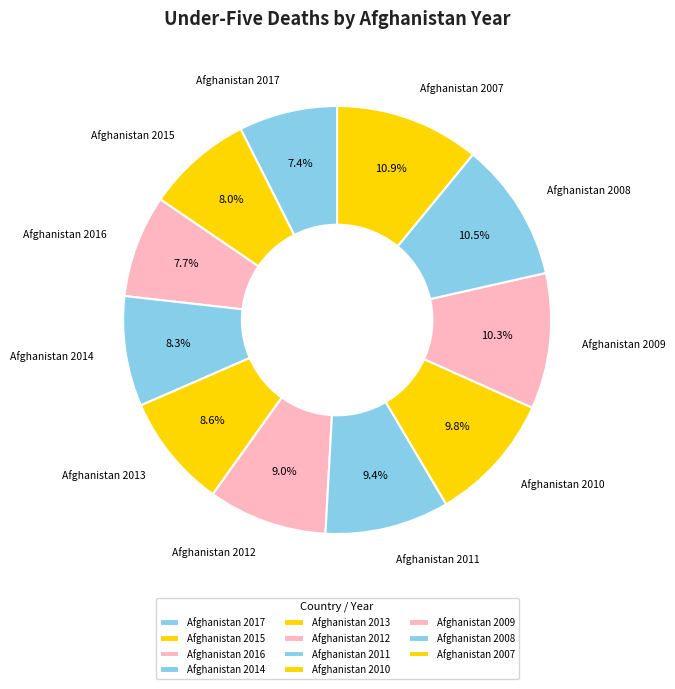

Approximately how many times larger is the value at Afghanistan 2013 compared to Afghanistan 2007?

0.8